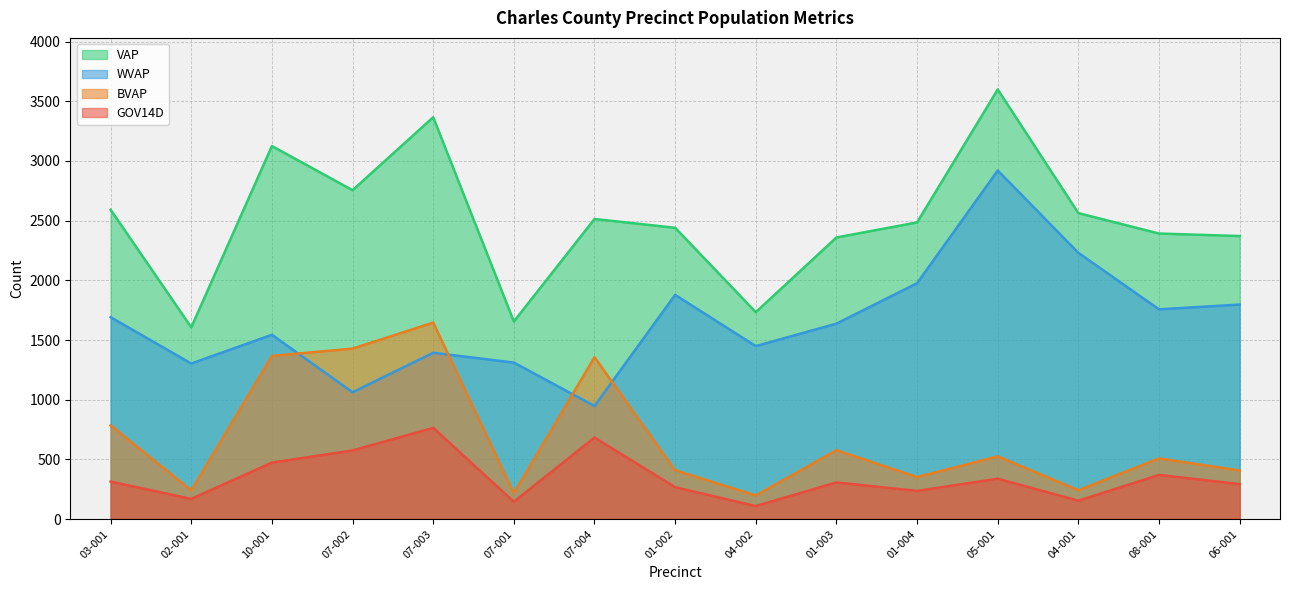

Where is GOV14D nearest to the value 436?

10-001